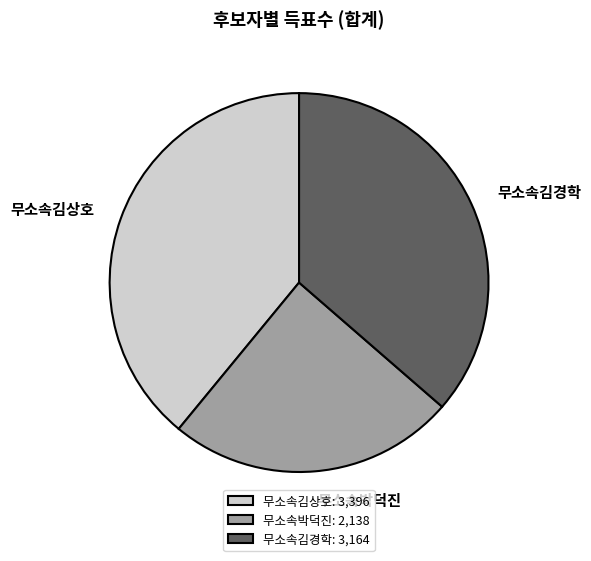

Is the sum of 무소속김상호 and 무소속박덕진 greater than half?

Yes